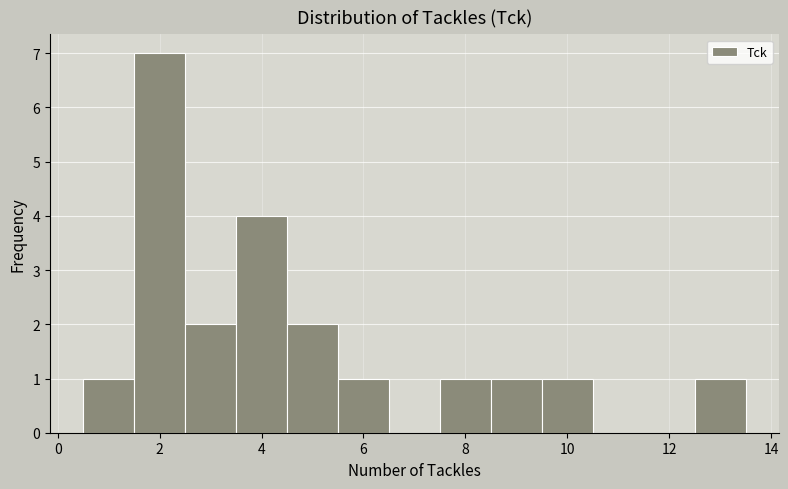

Reading left to right, transcribe this chart: for each bar, give the range it covers on the x-axis and its height. Neither the bar edges nor the heights are printed on the chart, so give them approximately, as read against the axes.

0.5 to 1.5: 1
1.5 to 2.5: 7
2.5 to 3.5: 2
3.5 to 4.5: 4
4.5 to 5.5: 2
5.5 to 6.5: 1
6.5 to 7.5: 0
7.5 to 8.5: 1
8.5 to 9.5: 1
9.5 to 10.5: 1
10.5 to 11.5: 0
11.5 to 12.5: 0
12.5 to 13.5: 1